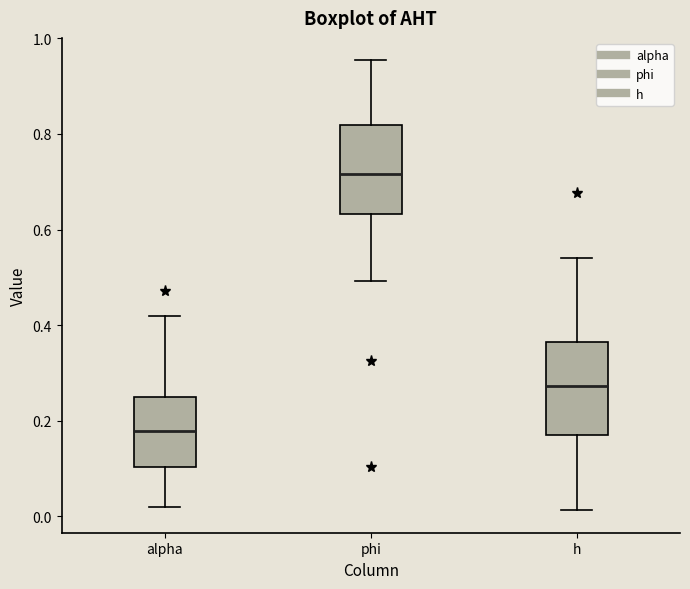

Reading left to right, read every box against the y-axis: the position of its median line, the range the box covers, and the ends of its whiskers. The values are not printed on the chart, so give them approximately, as read against the axis.

alpha: median 0.18, box 0.10 to 0.26, whiskers 0.02 to 0.42
phi: median 0.72, box 0.64 to 0.82, whiskers 0.50 to 0.96
h: median 0.28, box 0.16 to 0.36, whiskers 0.02 to 0.54